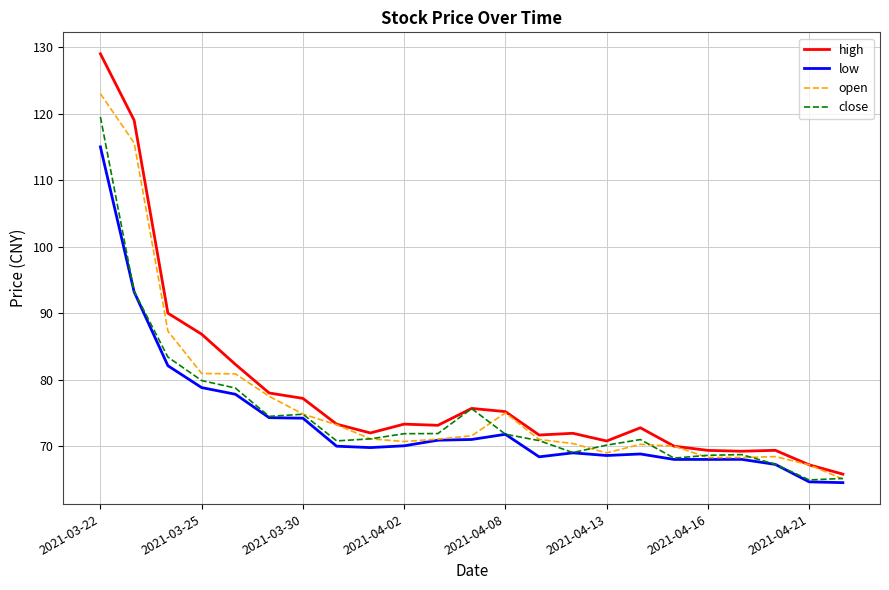

What is the greatest value displayed?

129.0